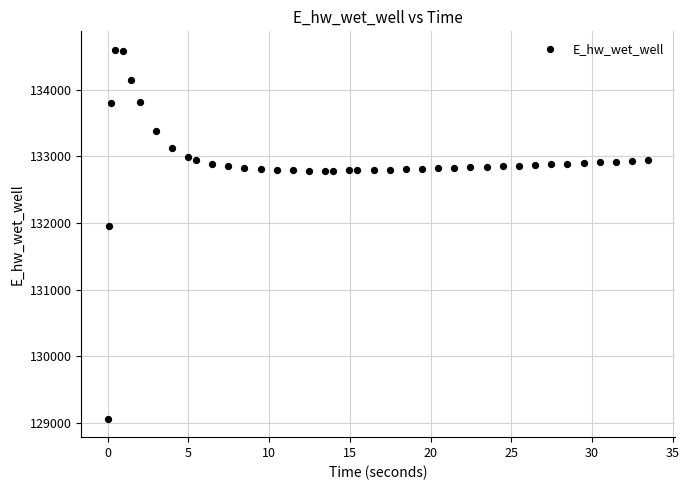

What Y value in the scatter plot is closest to 131830?

131951.0